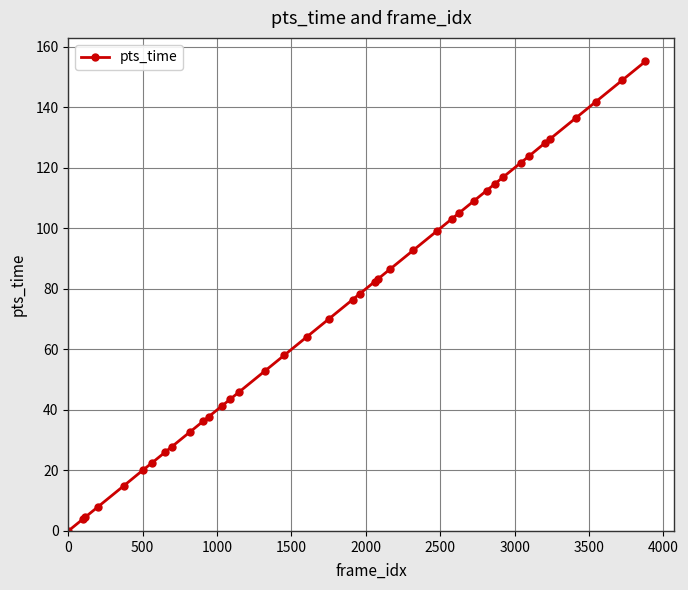

How many values are below 78?

20